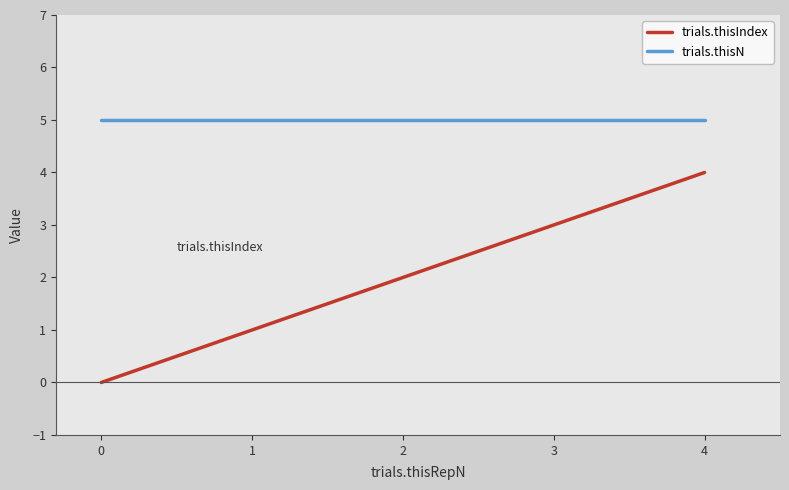

Reading left to right, what are all the values shown in this chart?

trials.thisIndex: 0=0	1=1	2=2	3=3	4=4
trials.thisN: 0=5	1=5	2=5	3=5	4=5